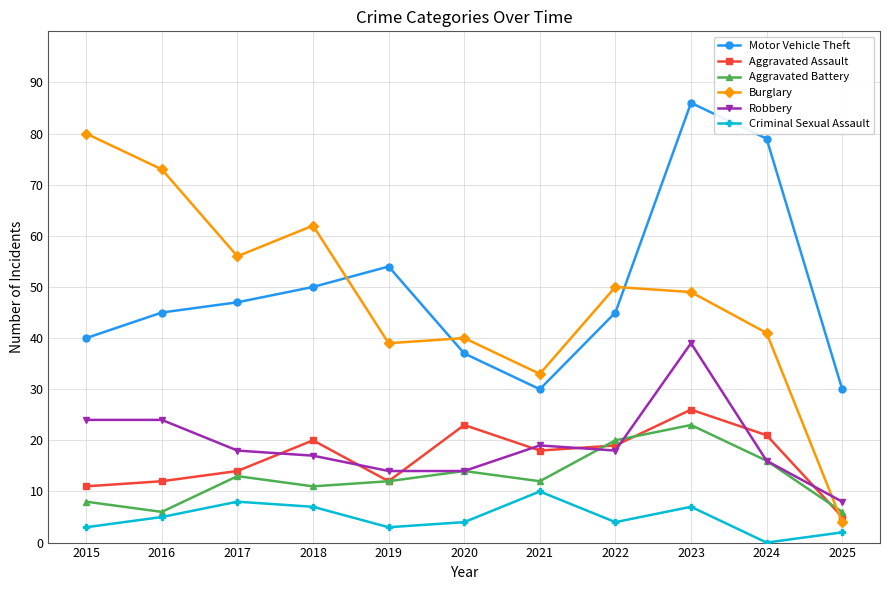

Which series has the largest total across all categories?

Motor Vehicle Theft